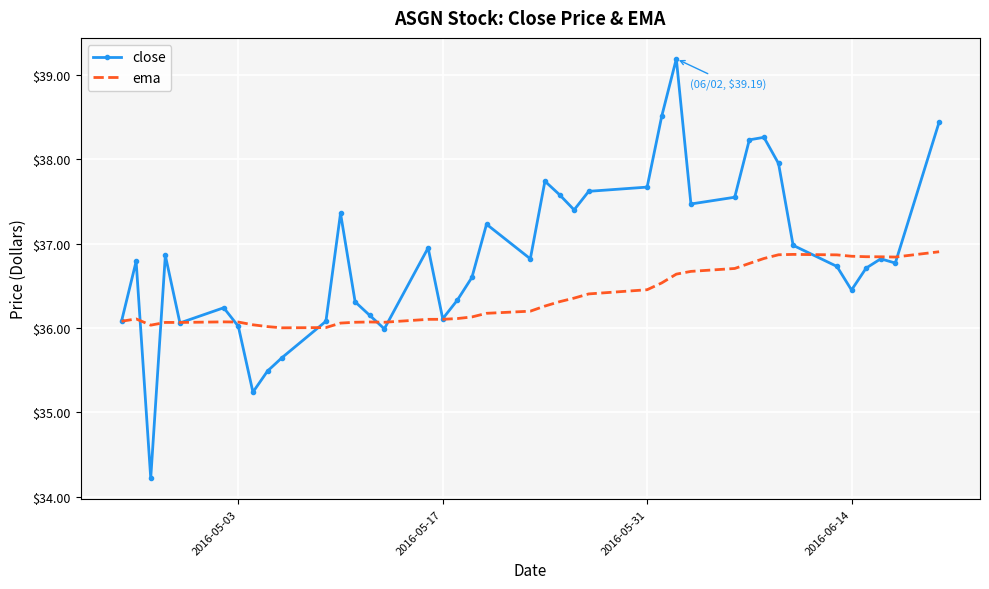

Which series has the largest range (max minus min)?

close